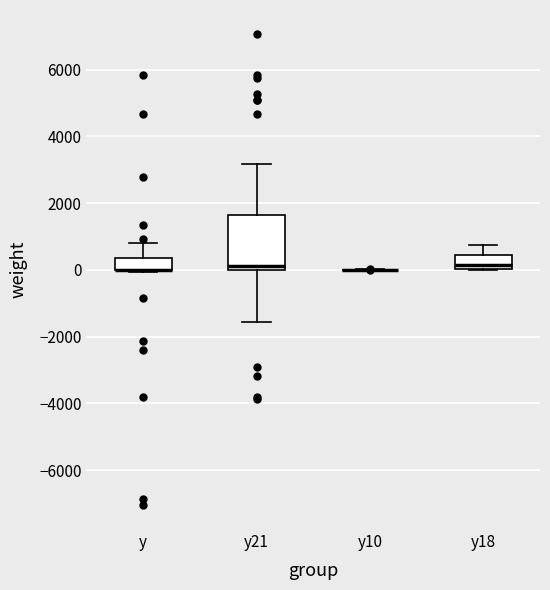

Which box is the tallest, from its lower edge to its upper edge?

y21